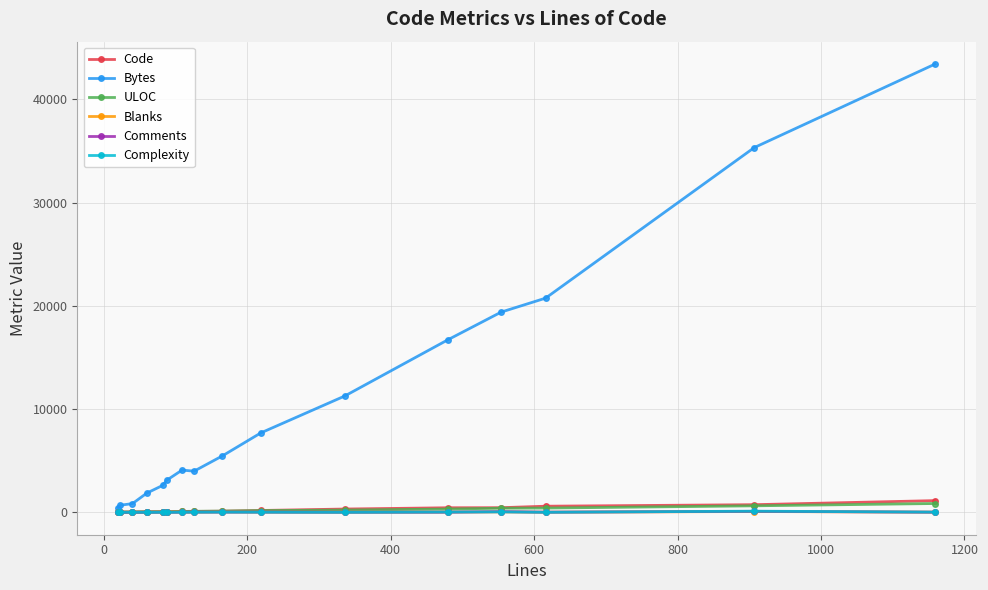

At how many categories does at least one series exceed 15805?

5